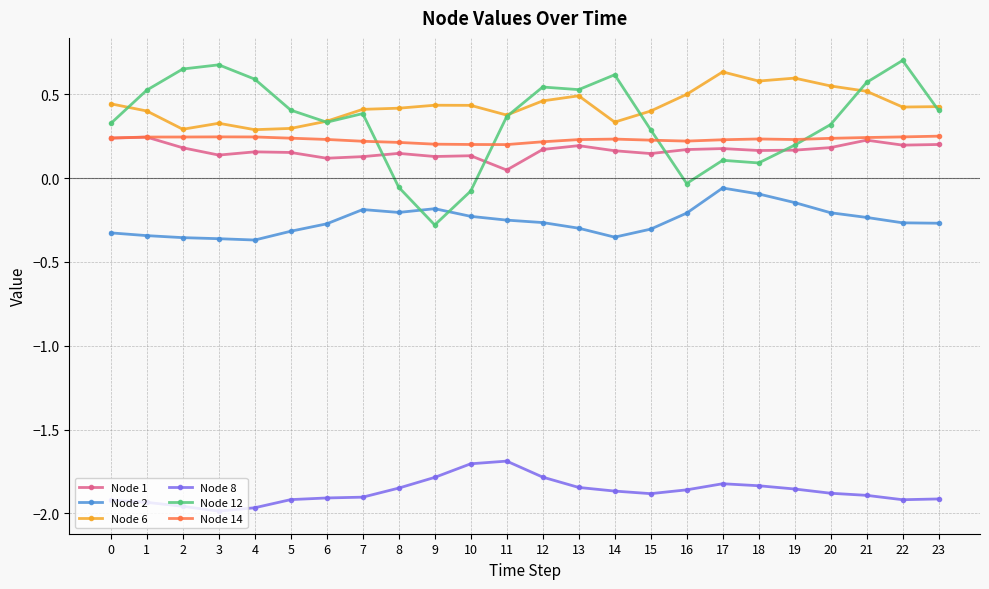

True or false: Node 1 and Node 2 intersect in this chart.

False